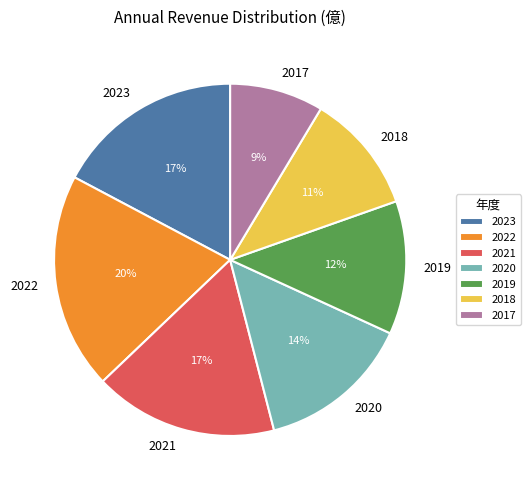

To the nearest percent, what is the combined percentage of 2021 and 2022?

37%